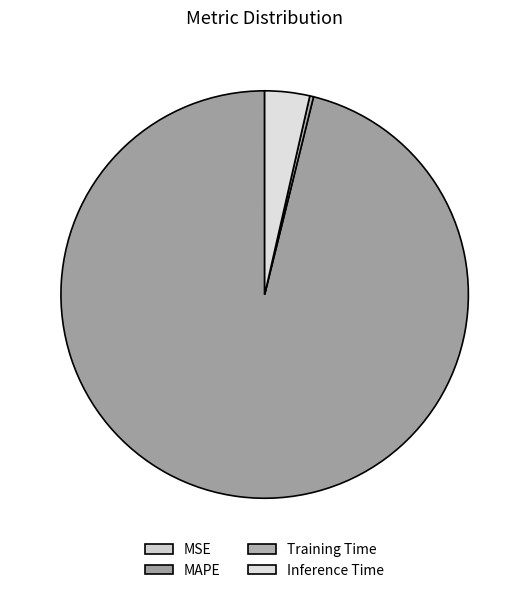

Which slice is the largest?

MAPE